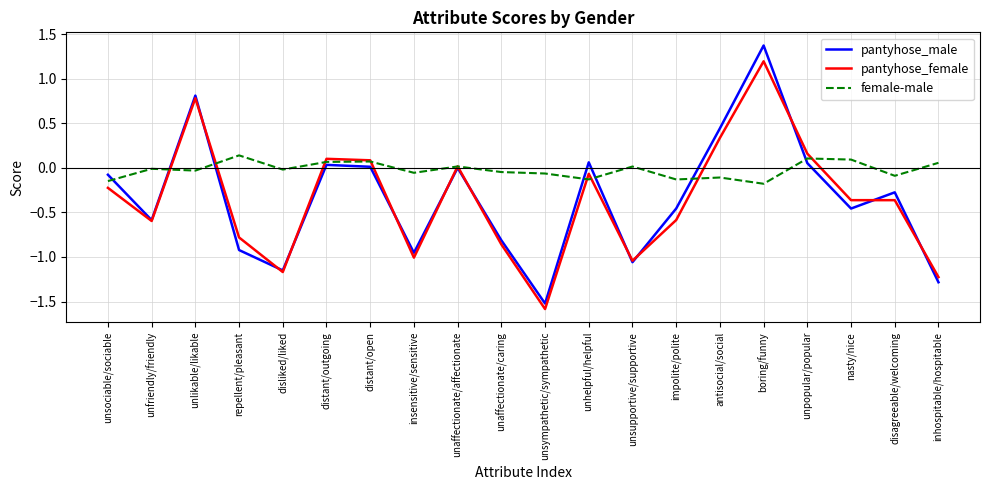

What position from the right is nasty/nice?

3